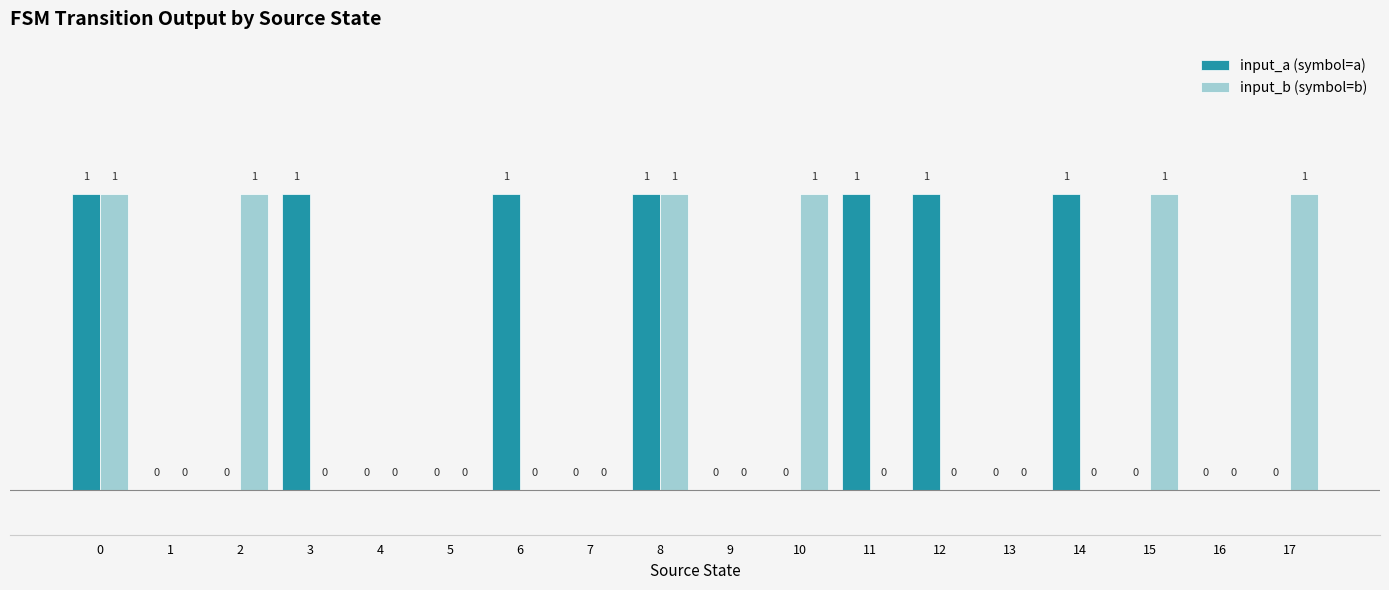

Which series has the largest total across all categories?

input_a (symbol=a)